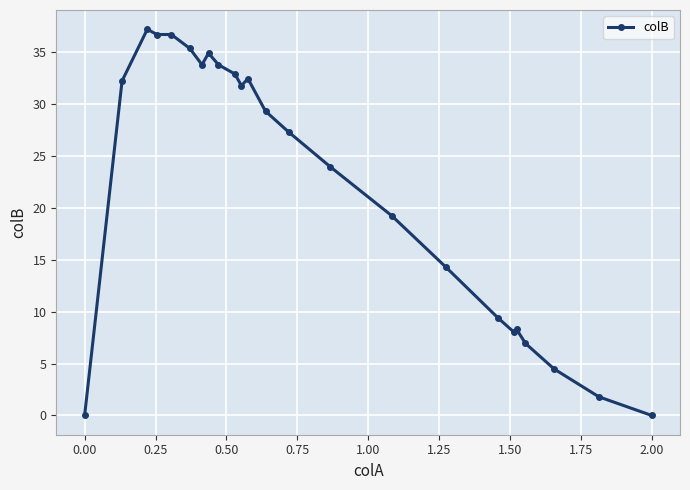

What is the maximum value shown in the chart?

37.2